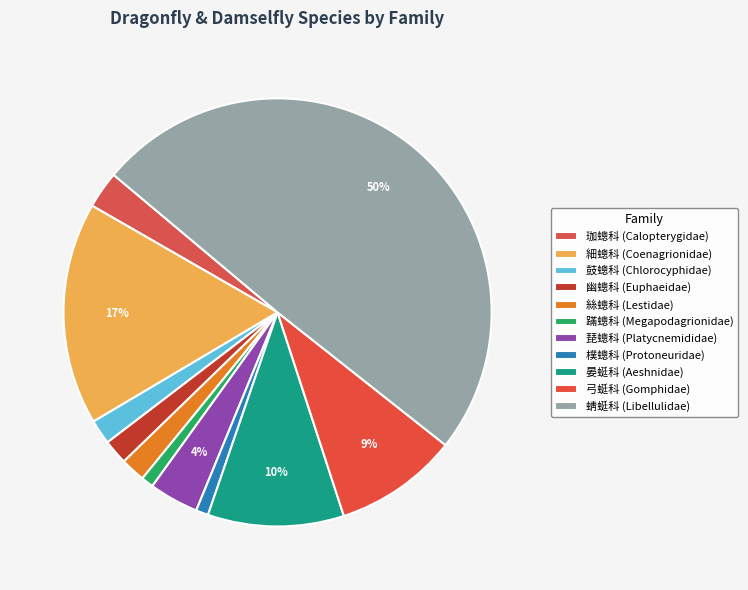

Which slice is the smallest?

蹣蟌科 (Megapodagrionidae)